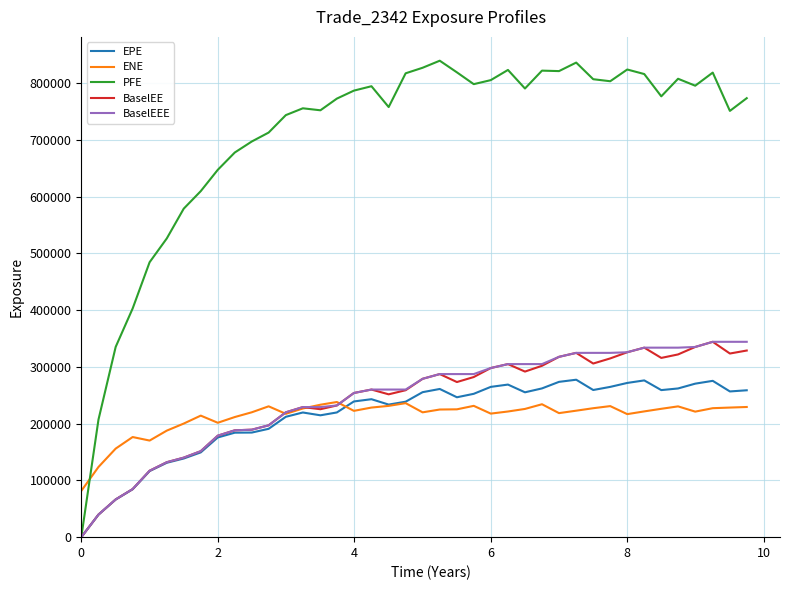

Which series ends up on top after the final intersection of ENE and PFE?

PFE